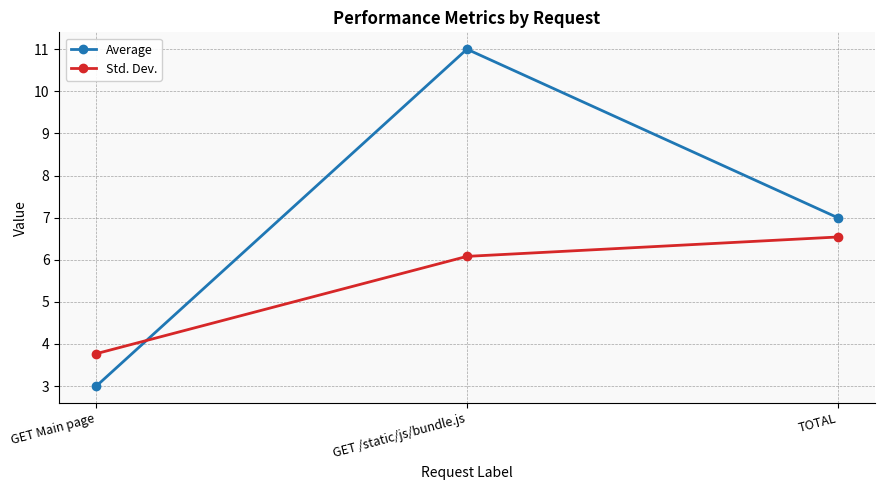

Rank the categories by Average value from lowest to highest.

GET Main page, TOTAL, GET /static/js/bundle.js